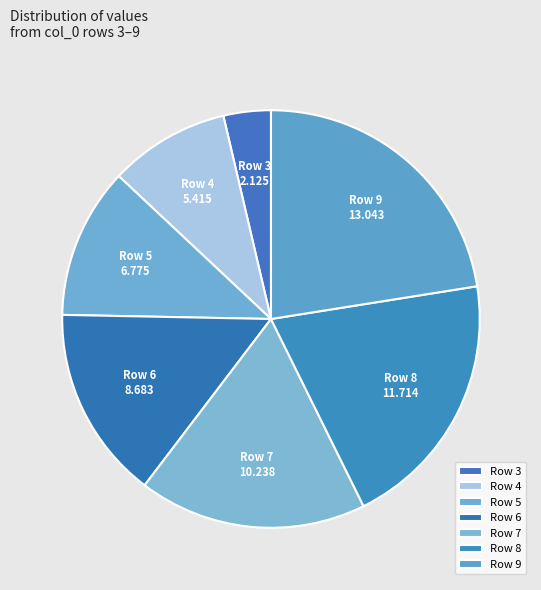

Is Row 3 the majority of the pie?

No